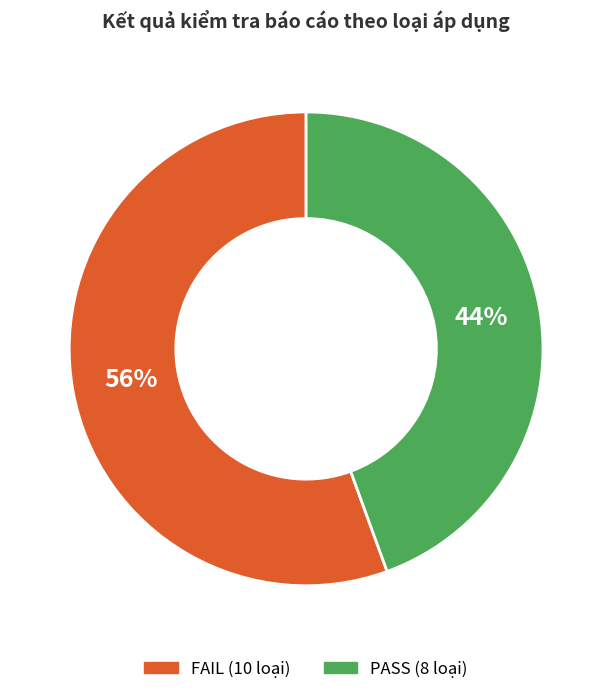

To the nearest percent, what is the average slice percentage?

50%